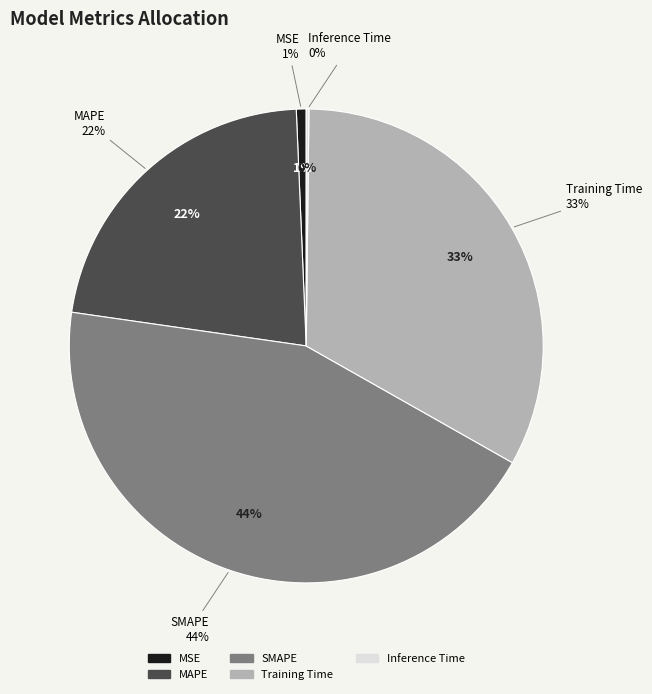

Rank the categories by value from lowest to highest.

Inference Time, MSE, MAPE, Training Time, SMAPE